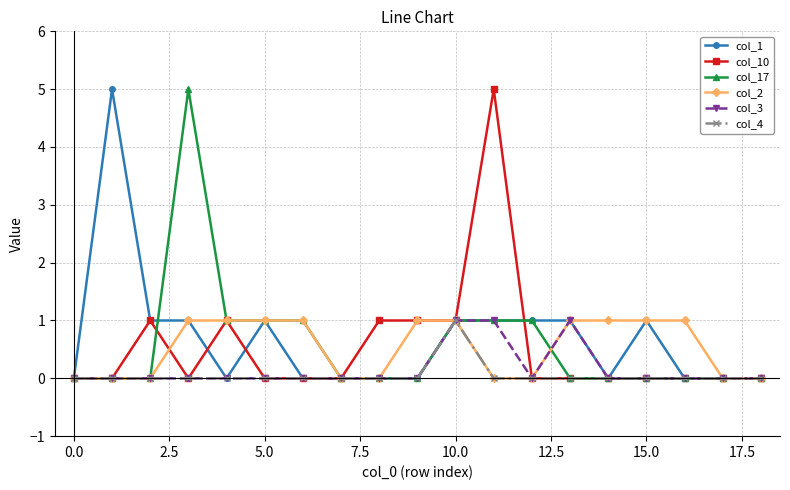

True or false: col_1 has more than 2 interior local peaks.

True